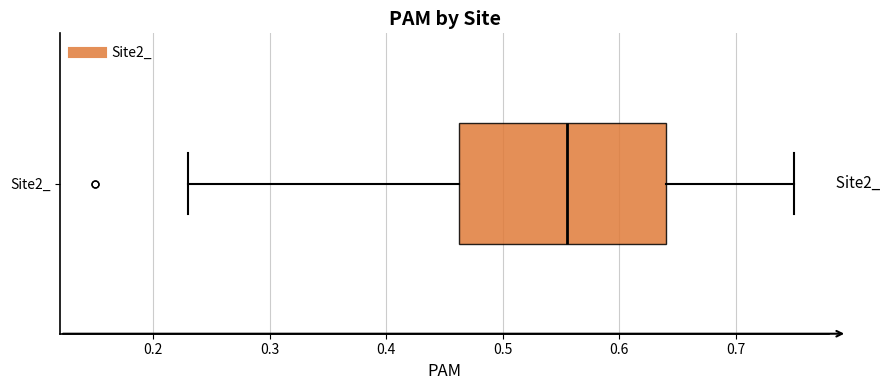

Transcribe this box plot: give where the median line is, the range the box spans, and where the two whiskers end, as read against the x-axis. The values are not printed on the chart, so give them approximately, as read against the axis.

median 0.56, box 0.46 to 0.64, whiskers 0.23 to 0.75